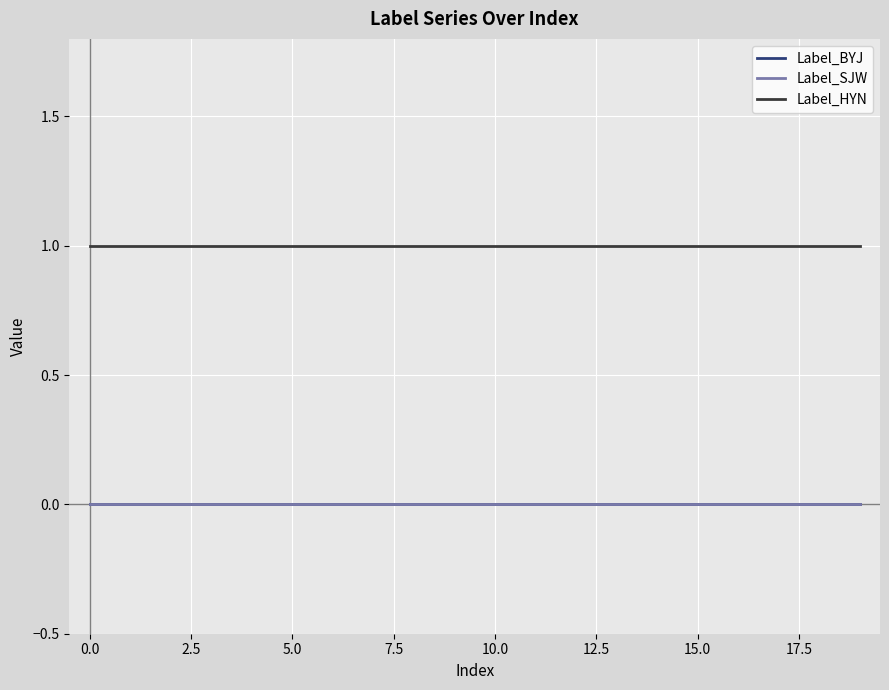

Is this an area chart (filled region under the line)?

No